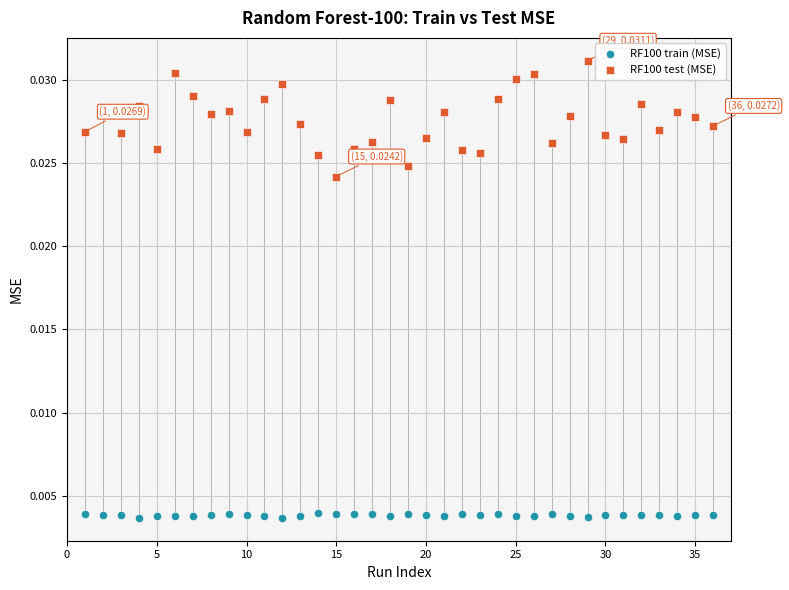

Which series has the widest spread of Y values?

RF100 test (MSE)